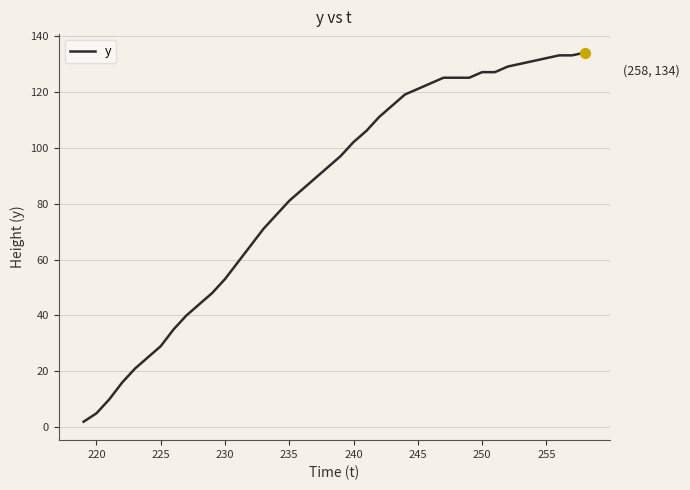

What is the maximum value shown in the chart?

134